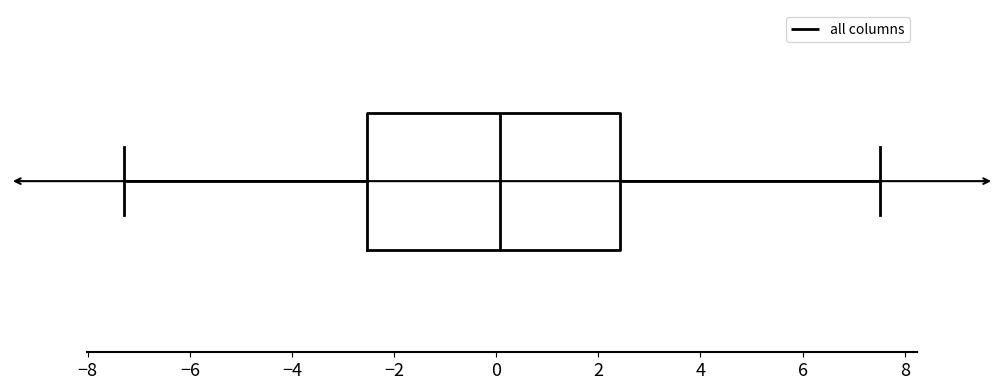

Transcribe this box plot: give where the median line is, the range the box spans, and where the two whiskers end, as read against the x-axis. The values are not printed on the chart, so give them approximately, as read against the axis.

median 0.0, box -2.6 to 2.4, whiskers -7.2 to 7.6